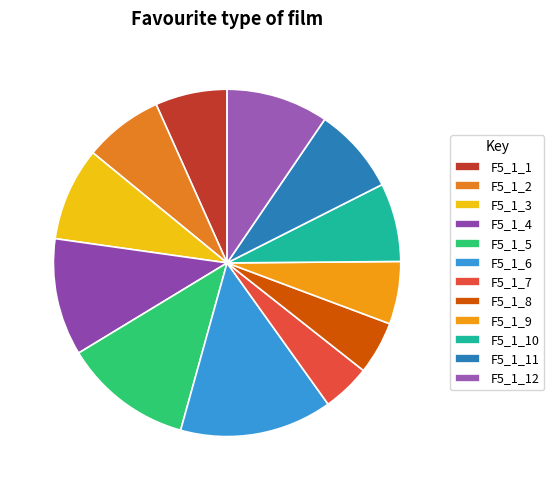

What is the largest slice in the pie chart?

F5_1_6